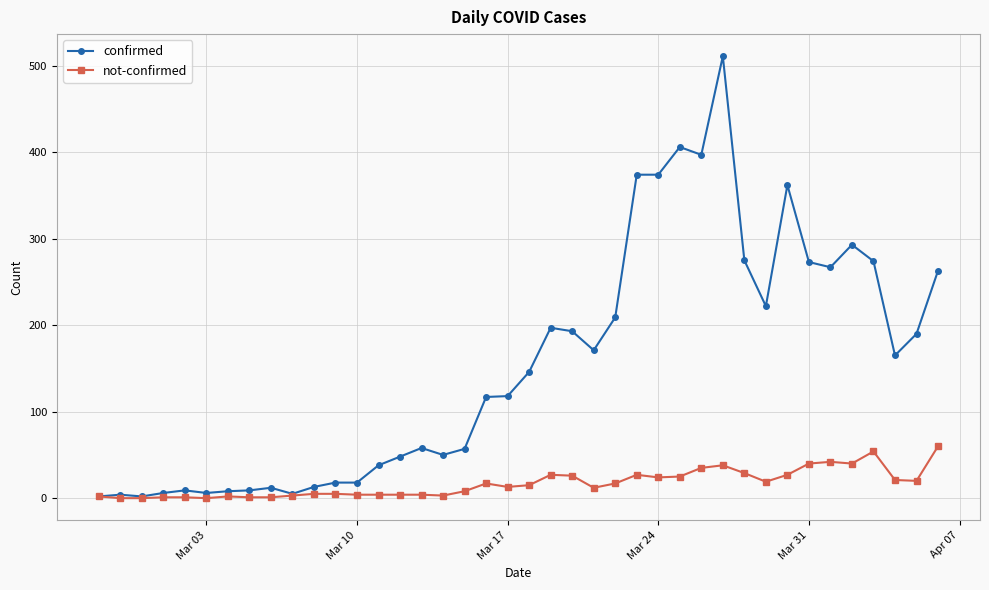

How many lines are shown in the chart?

2